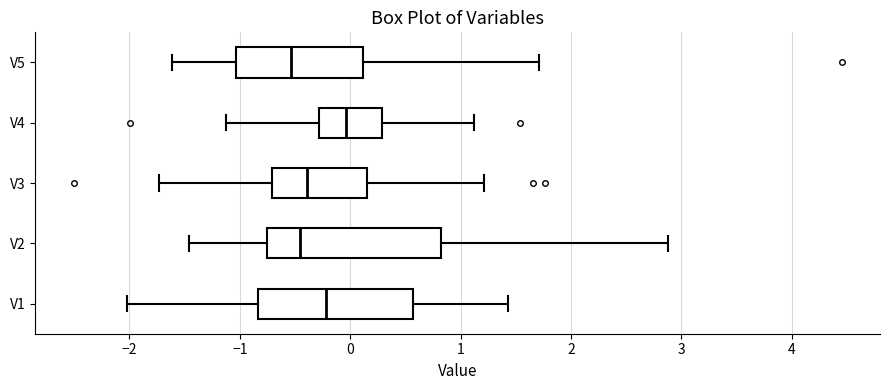

Reading bottom to top, read every box against the x-axis: the position of its median line, the range the box covers, and the ends of its whiskers. The values are not printed on the chart, so give them approximately, as read against the axis.

V1: median -0.2, box -0.8 to 0.6, whiskers -2.0 to 1.4
V2: median -0.5, box -0.8 to 0.8, whiskers -1.5 to 2.9
V3: median -0.4, box -0.7 to 0.2, whiskers -1.7 to 1.2
V4: median 0.0, box -0.3 to 0.3, whiskers -1.1 to 1.1
V5: median -0.5, box -1.0 to 0.1, whiskers -1.6 to 1.7